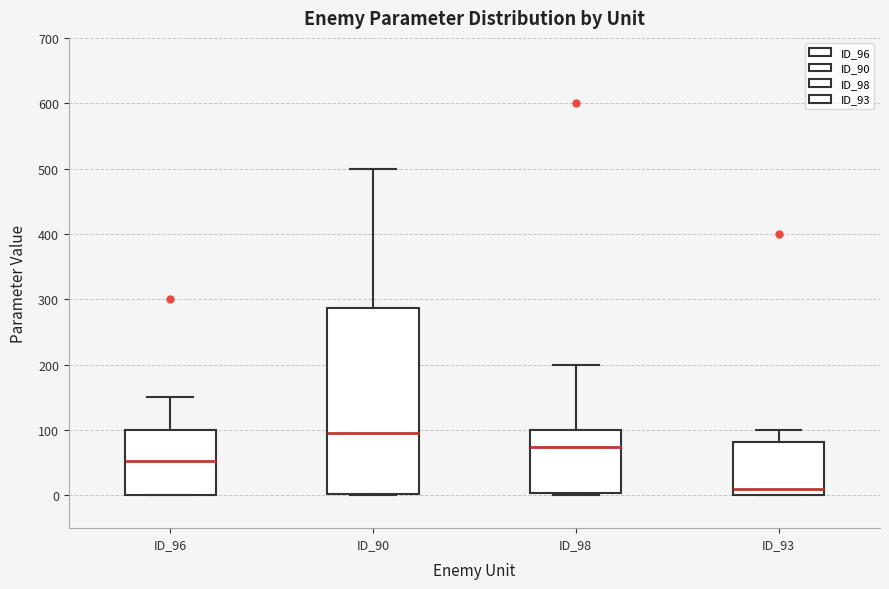

Which box has the highest median line?

ID_90